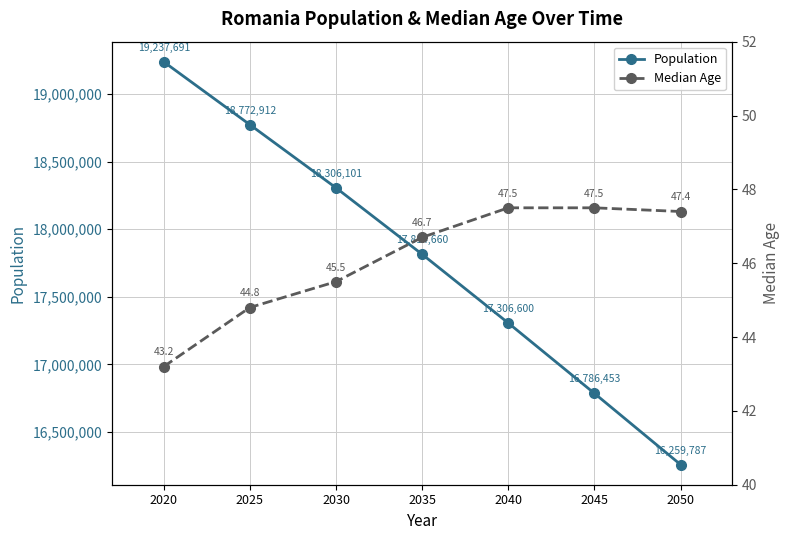

What is the minimum value shown in the chart?

43.2